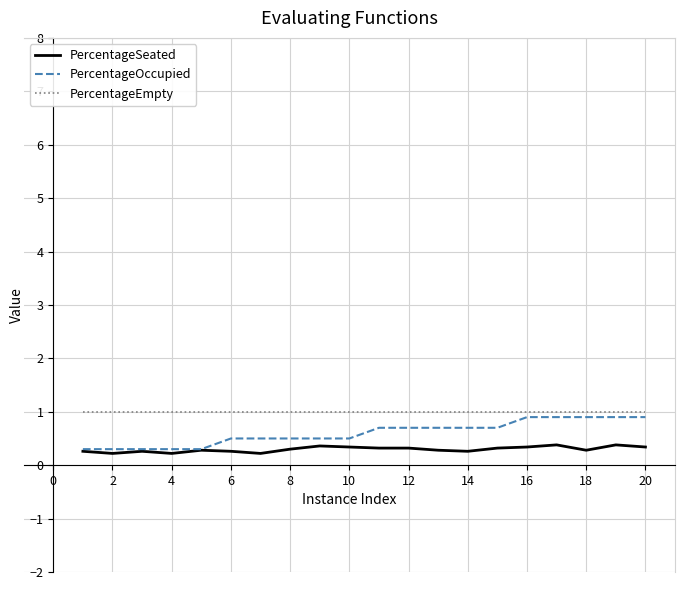

True or false: PercentageSeated and PercentageEmpty intersect in this chart.

False